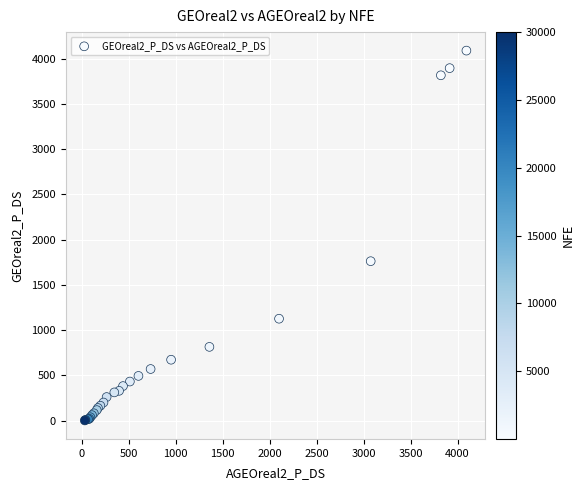

What Y value in the scatter plot is closest to 2046?

1762.7